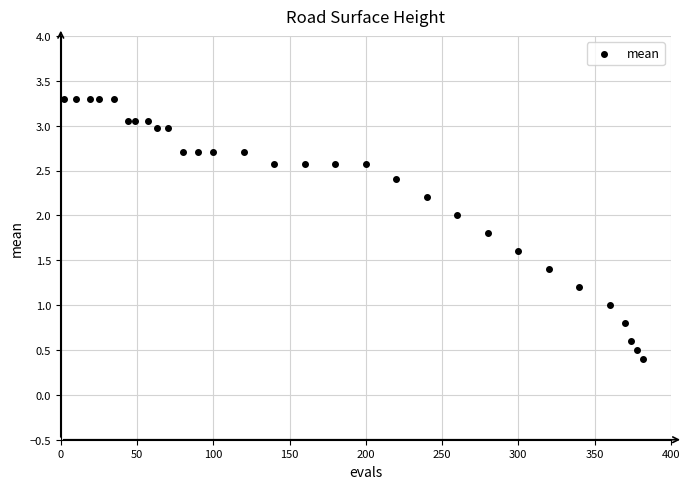

What is the range of X values (max minus min)?

380.0